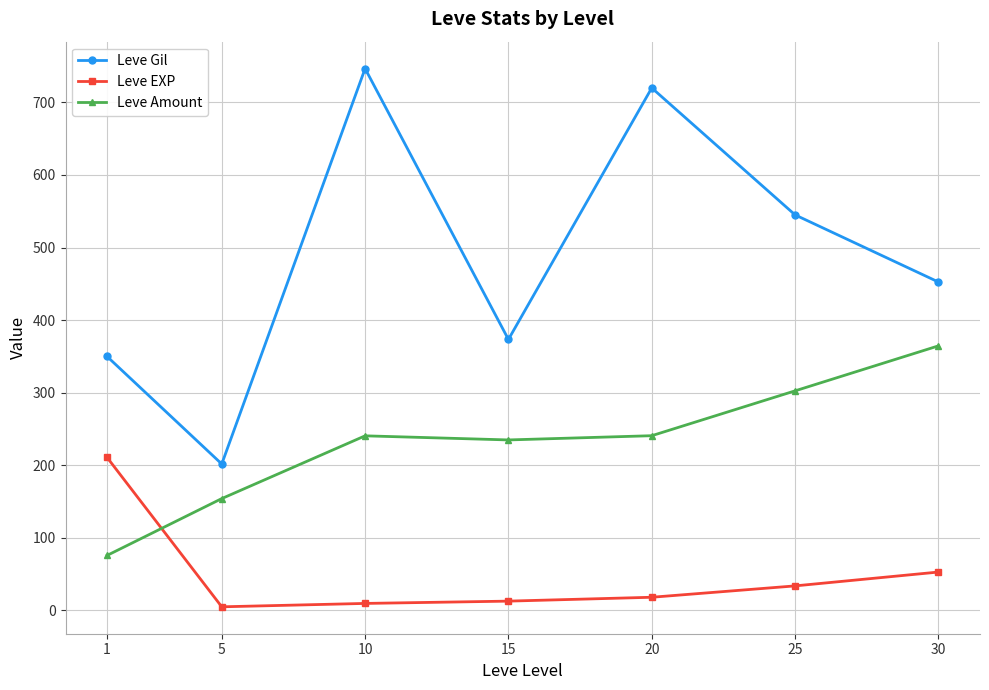

What is the total value across all series at 10?

996.7